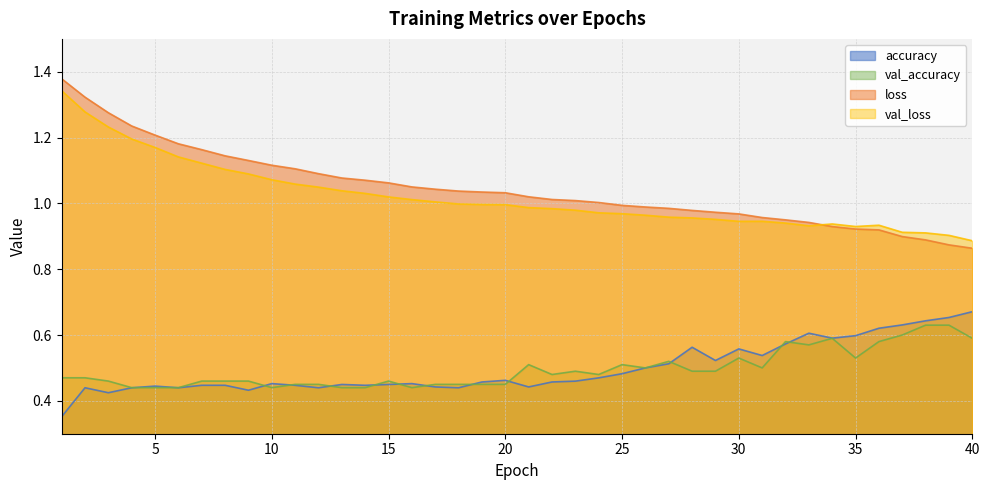

Is the value of val_loss at 15 greater than the value of accuracy at 16?

Yes